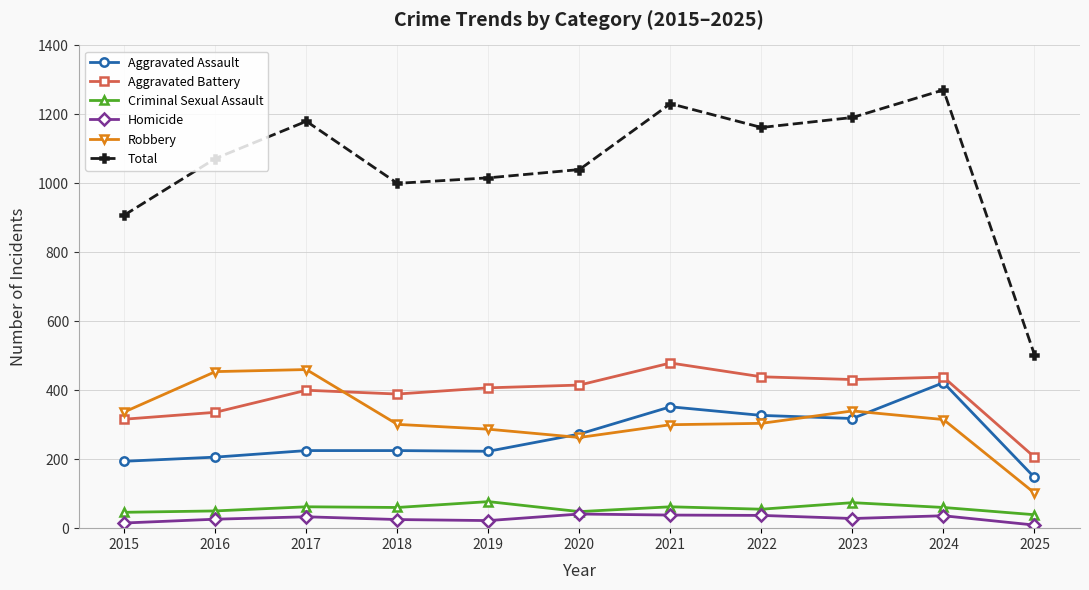

What is the value of the Robbery point at the 7th from the left?

300